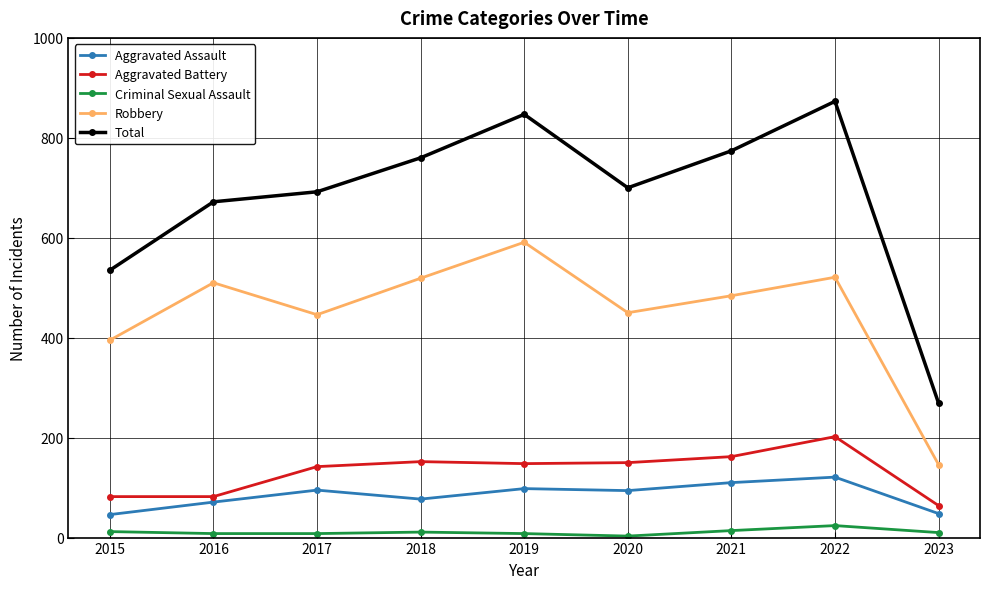

What is the average value of the Total series?

680